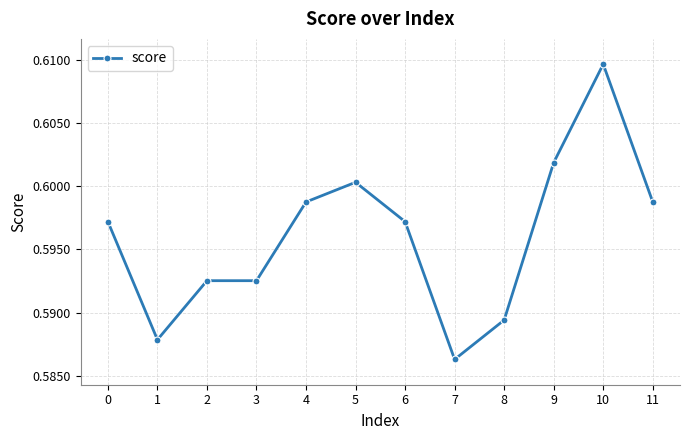

At which category does the data reach its first local valley?

1